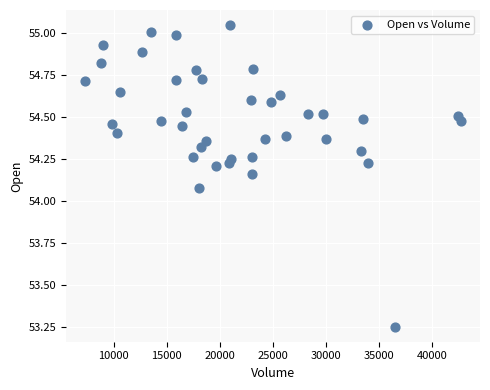

What is the range of Y values (max minus min)?

1.8